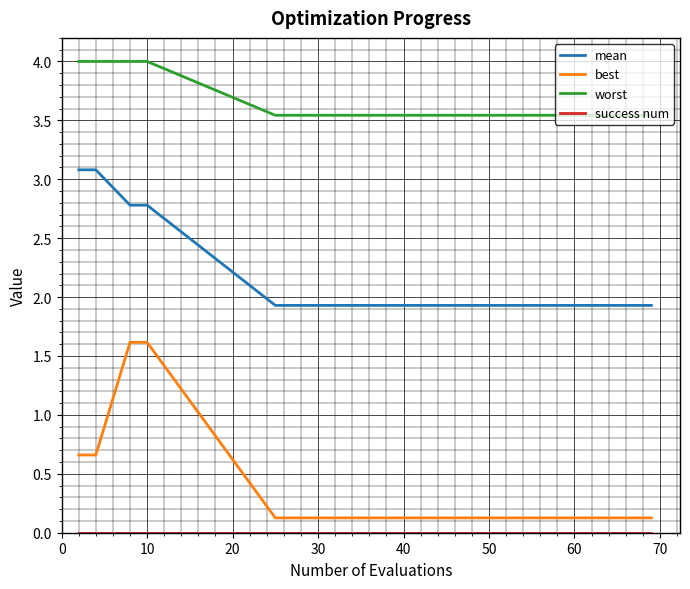

Does the chart display data point markers on the line(s)?

No